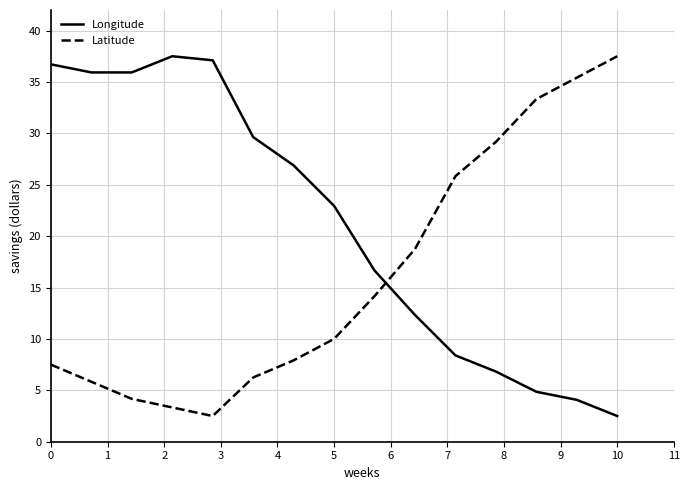

Rank the series by their average value, from lowest to highest.

Latitude, Longitude